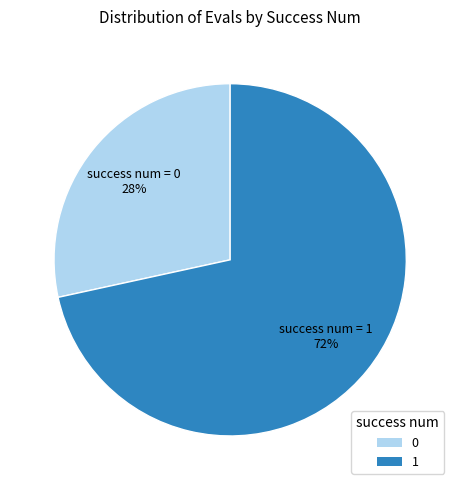

What percentage is the 1 slice, to the nearest percent?

72%